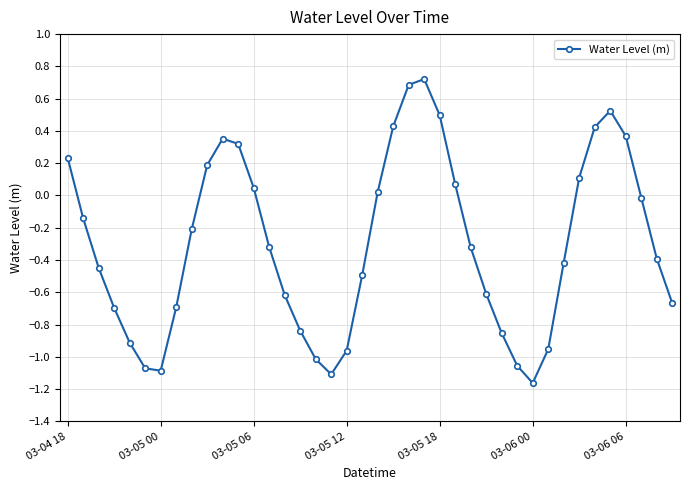

How many interior local peaks (higher than both neighbors) does the data have?

3